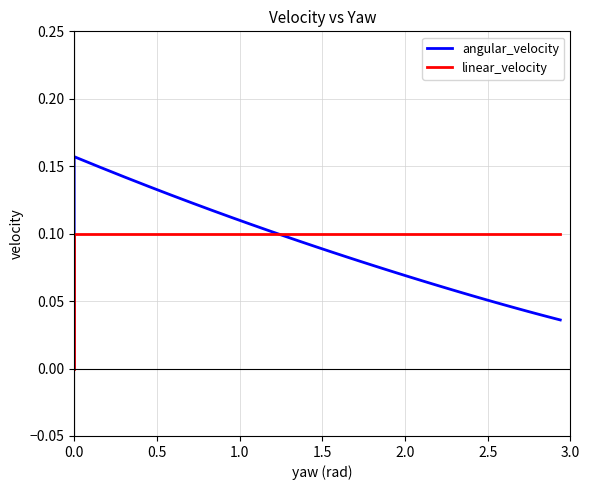

What is the average value of the angular_velocity series?

0.1